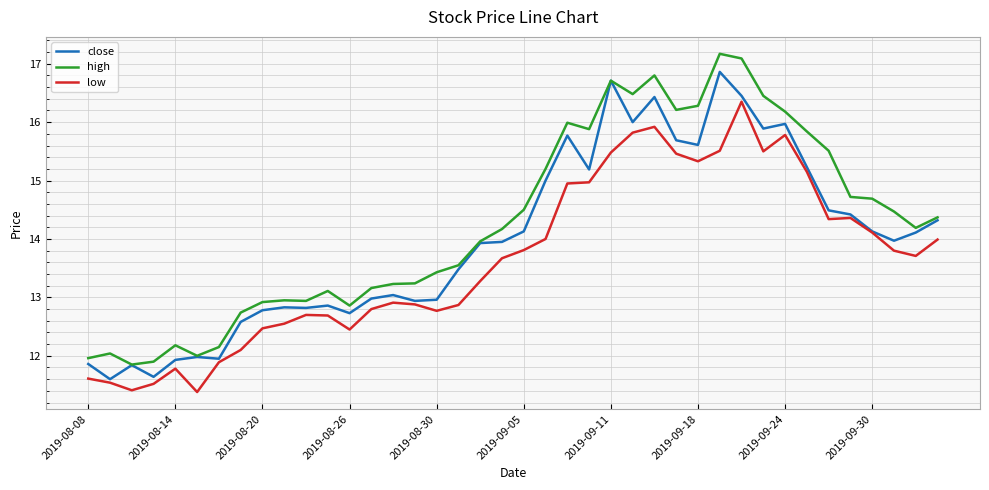

How many distinct data groups are displayed?

3